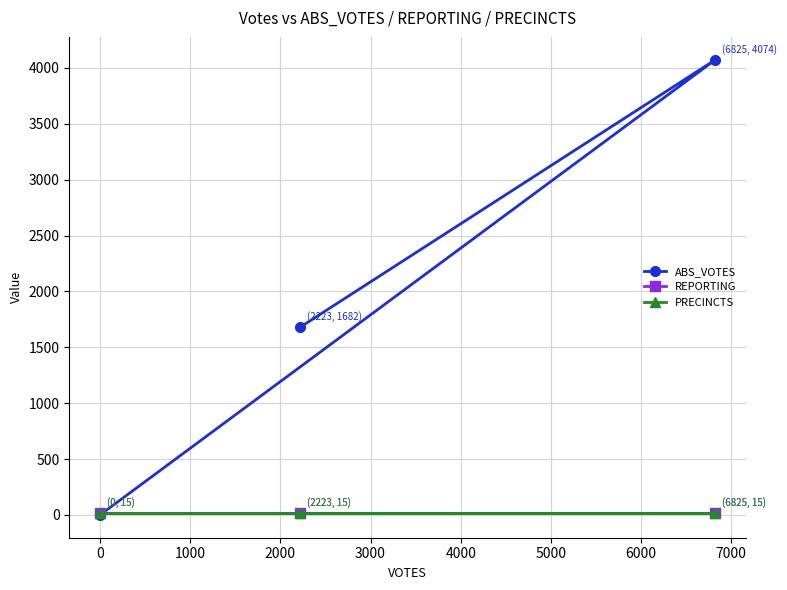

Does the chart have visible grid lines?

Yes